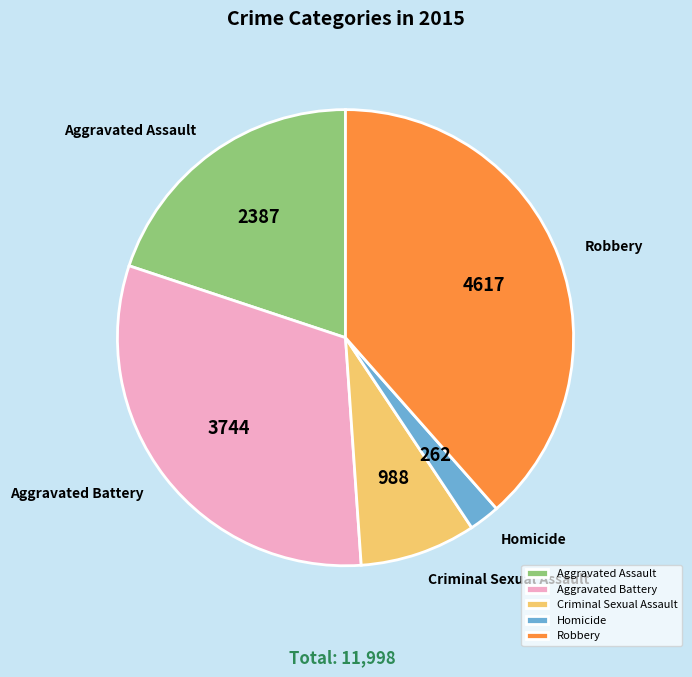

Count the number of slices in the pie.

5